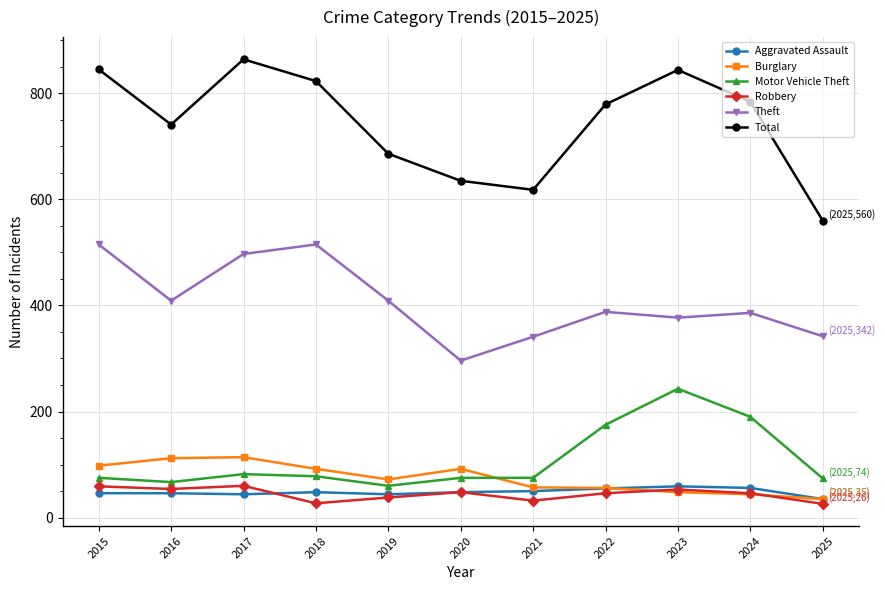

Count the number of data series in this chart.

6